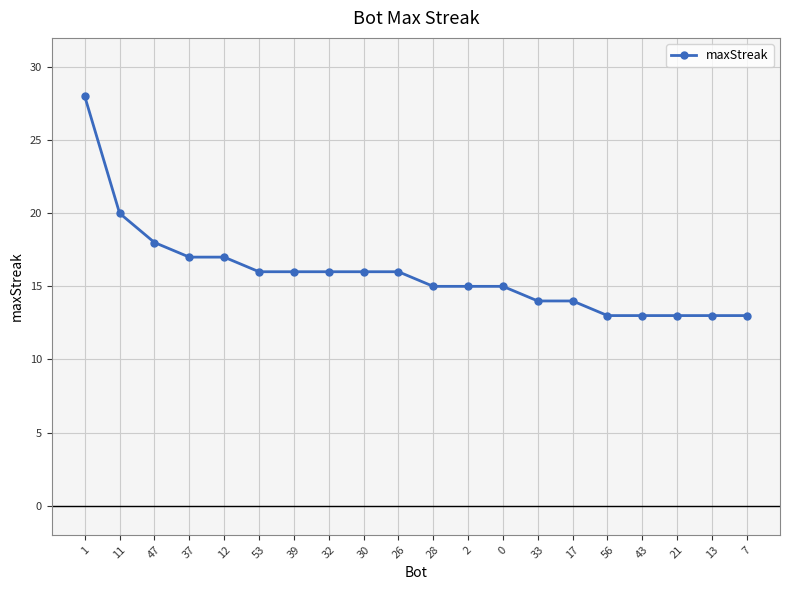

Which has a higher value, 56 or 12?

12